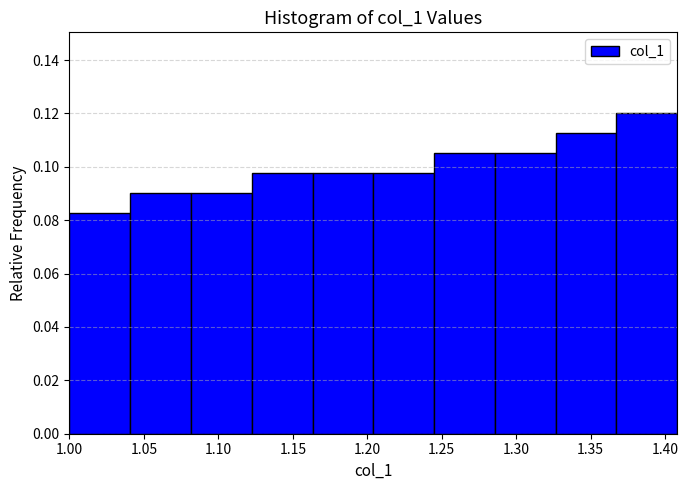

What is the height of the bar covering 1.325 to 1.365 on the x-axis? Neither the bar edges nor the heights are printed on the chart, so give them approximately, as read against the axes.

0.112